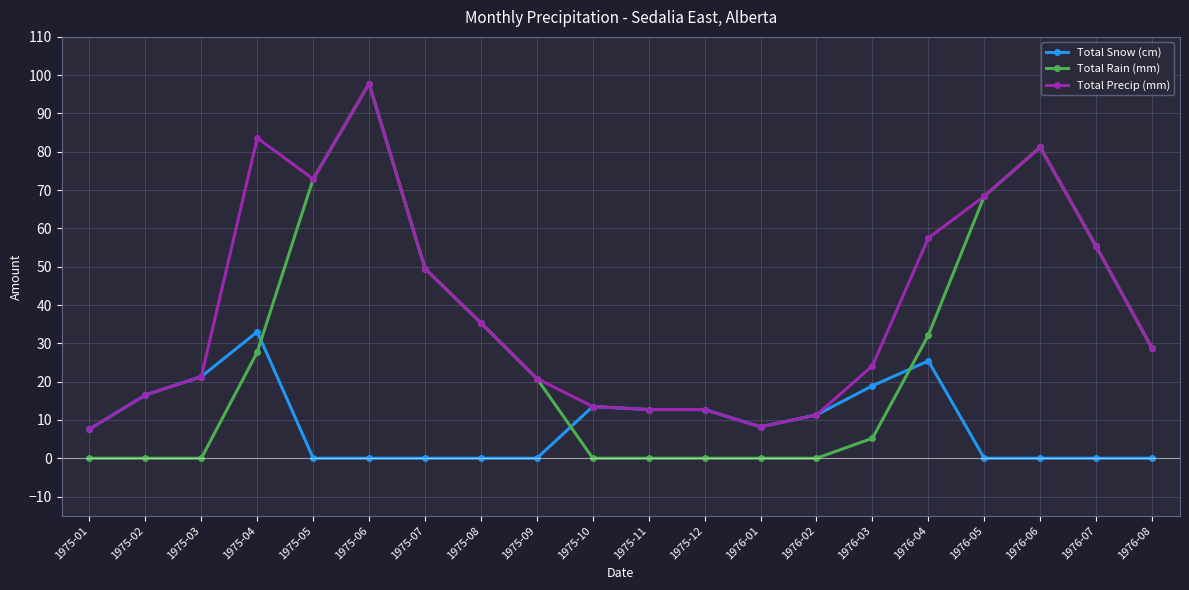

How many intersections are there between Total Snow (cm) and Total Rain (mm)?

3